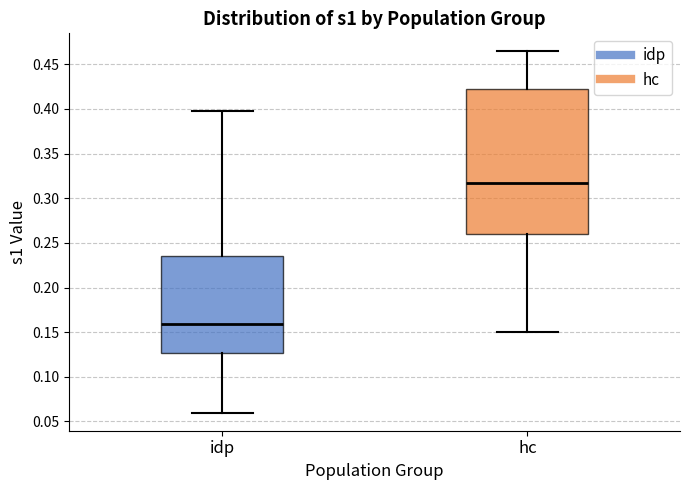

Reading left to right, read every box against the y-axis: the position of its median line, the range the box covers, and the ends of its whiskers. The values are not printed on the chart, so give them approximately, as read against the axis.

idp: median 0.160, box 0.125 to 0.235, whiskers 0.060 to 0.395
hc: median 0.315, box 0.260 to 0.420, whiskers 0.150 to 0.465